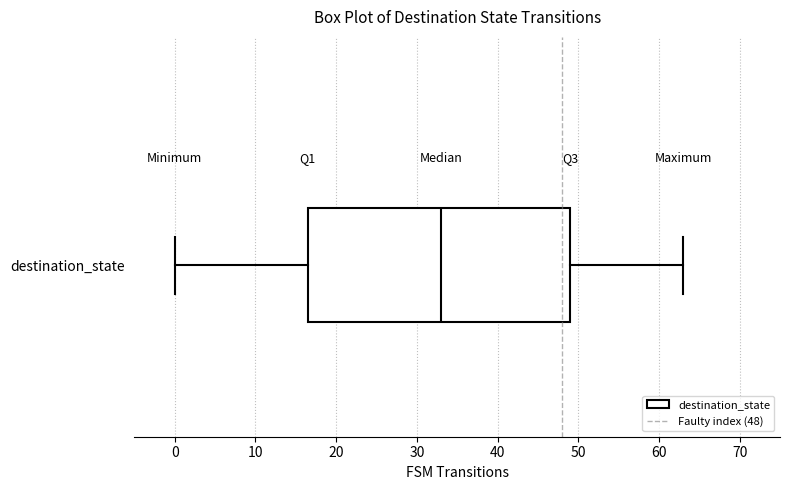

Where is the left edge of the box for destination_state on the x-axis? The values are not printed on the chart, so give them approximately, as read against the axis.

17